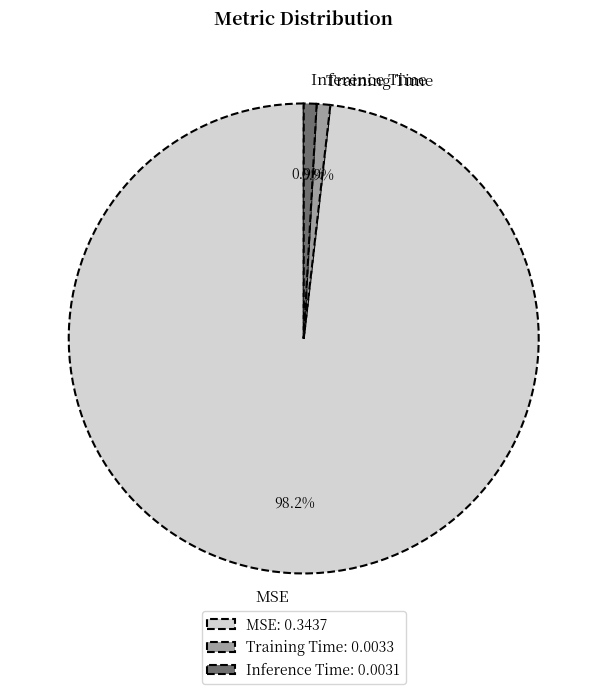

To the nearest percent, what is the difference between the Inference Time and MSE slice percentages?

97%